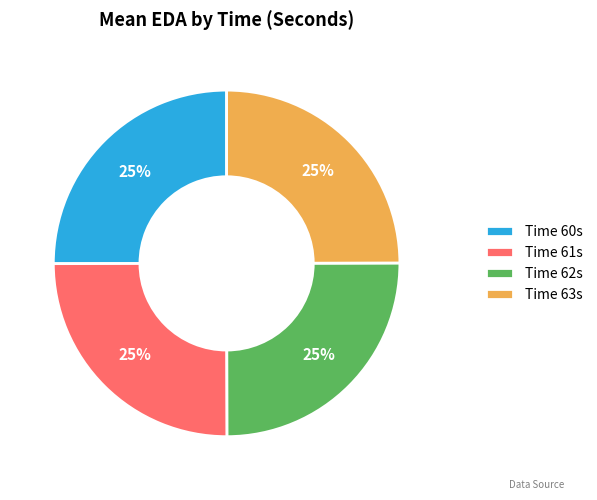

To the nearest percent, what is the average slice percentage?

25%